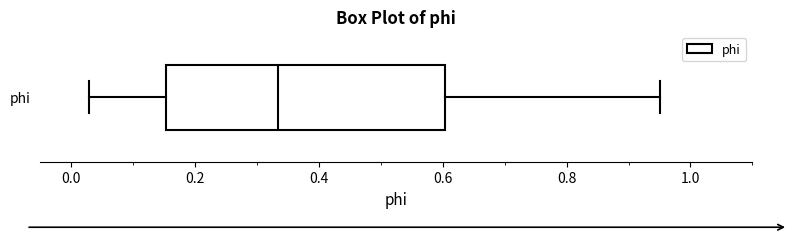

Where does the median line of the box for phi sit on the x-axis? The values are not printed on the chart, so give them approximately, as read against the axis.

0.34